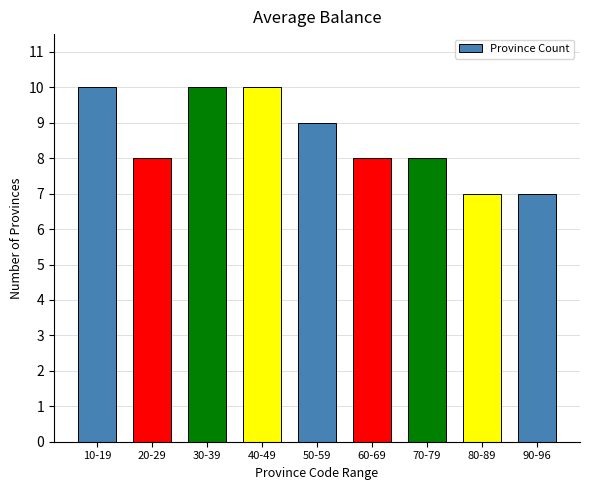

Reading left to right, extract all data points from this chart.

10	8	10	10	9	8	8	7	7